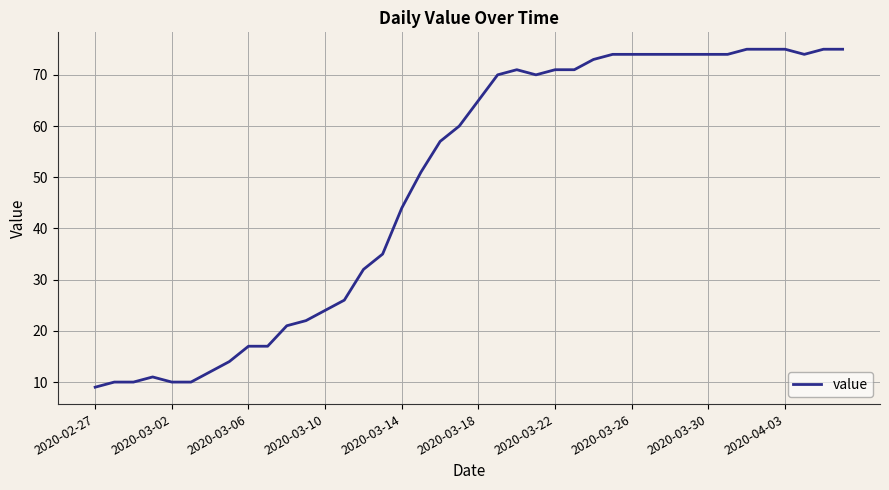

What is the difference between the maximum and minimum values?

66